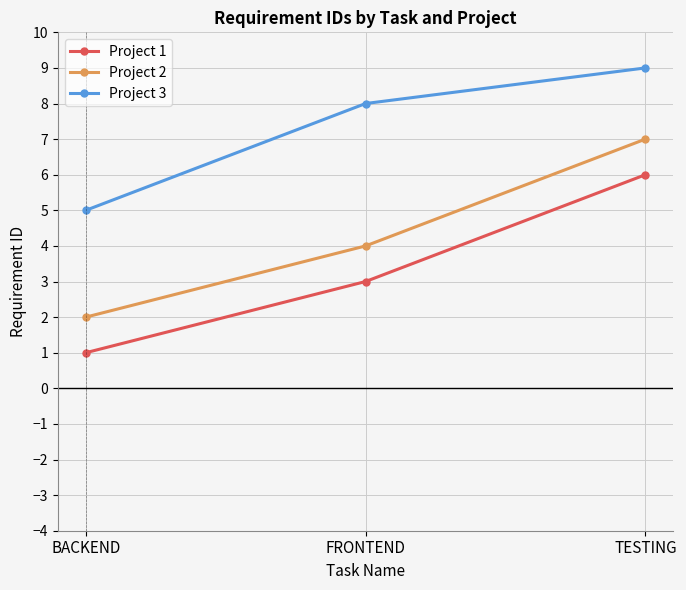

True or false: Project 2 has a value of 2 at BACKEND.

True